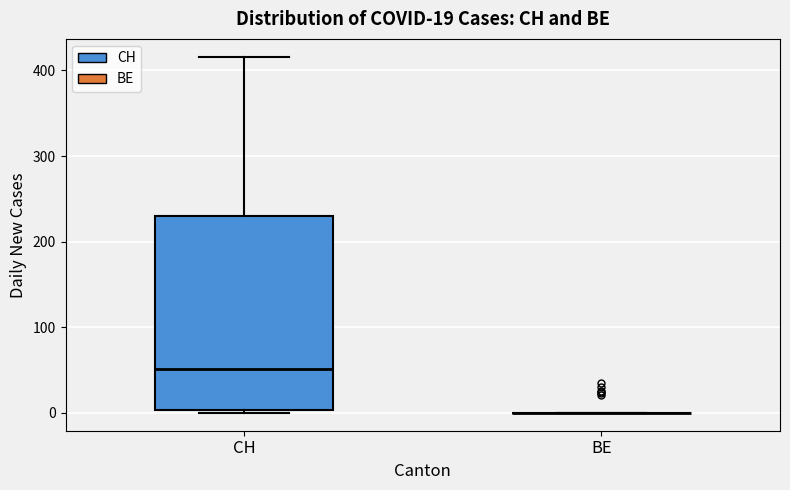

Which box is the tallest, from its lower edge to its upper edge?

CH